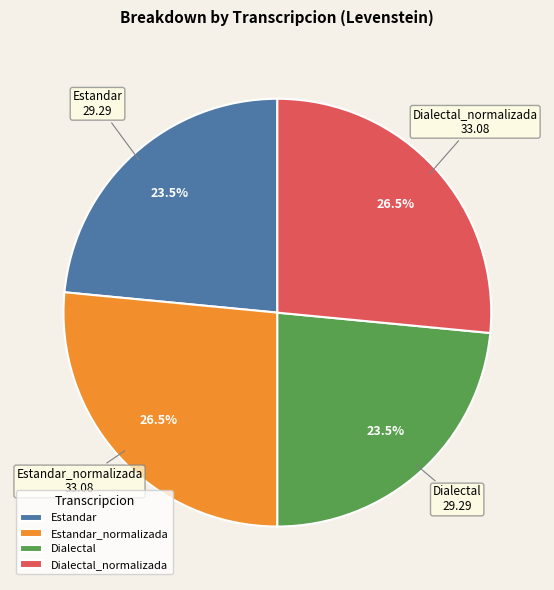

Between Estandar and Dialectal_normalizada, which is larger?

Dialectal_normalizada